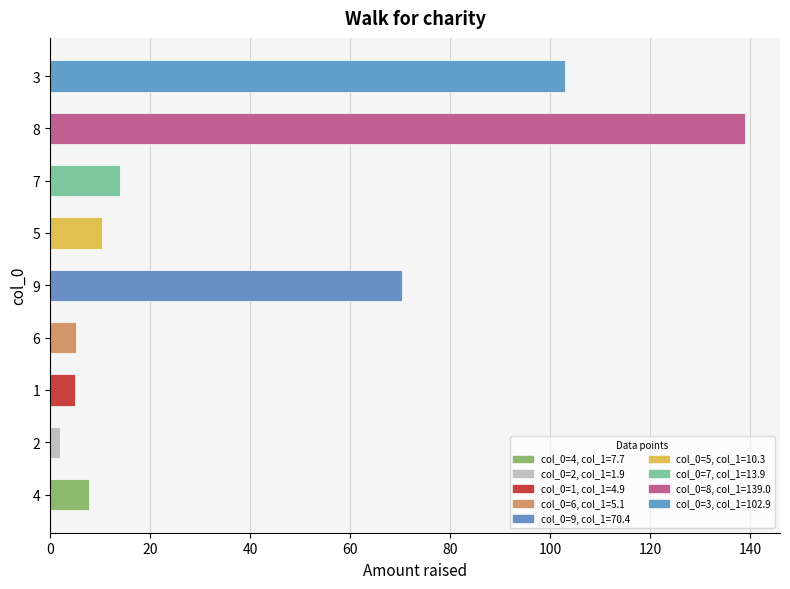

Which label corresponds to the largest value in the chart?

8